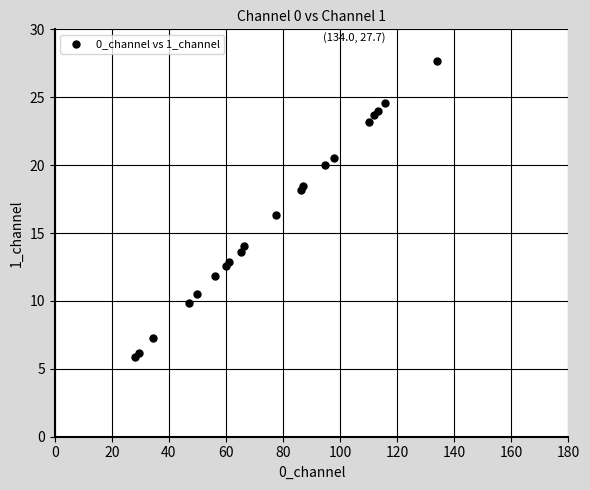

What Y value in the scatter plot is closest to 16?

16.3